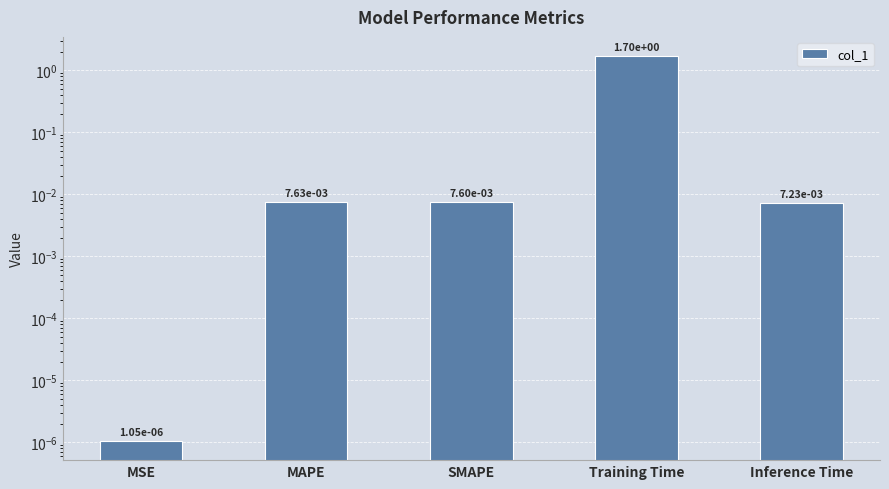

Which category has the highest value across all series?

Training Time